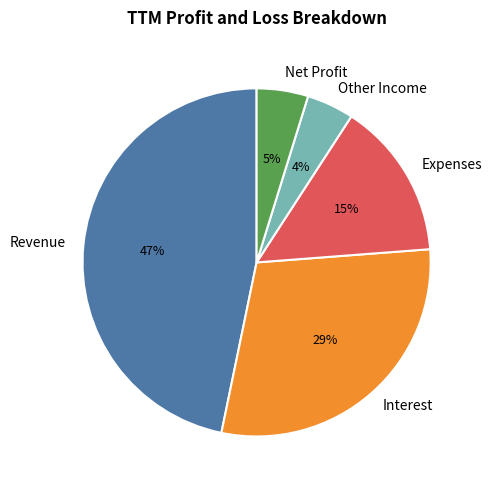

True or false: Interest accounts for 39% of the total.

False